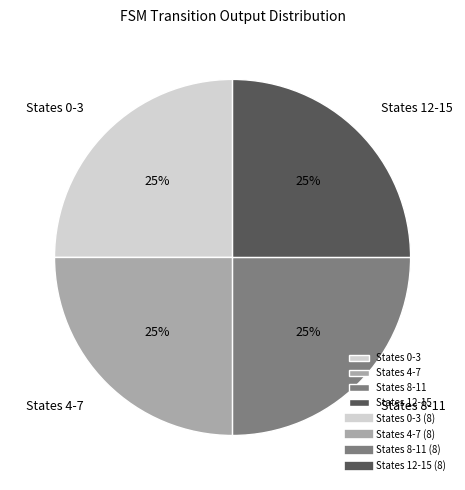

Is there any slice that represents more than half of the pie?

No